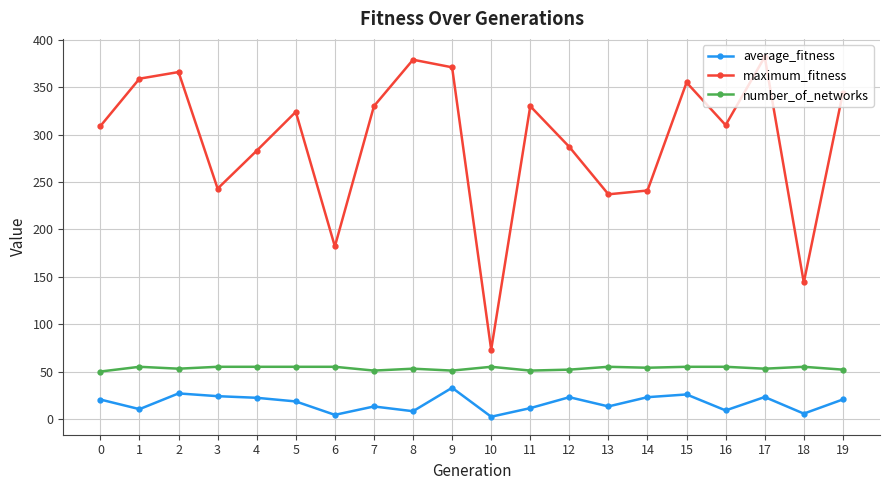

Which category has the lowest value in the maximum_fitness series?

10